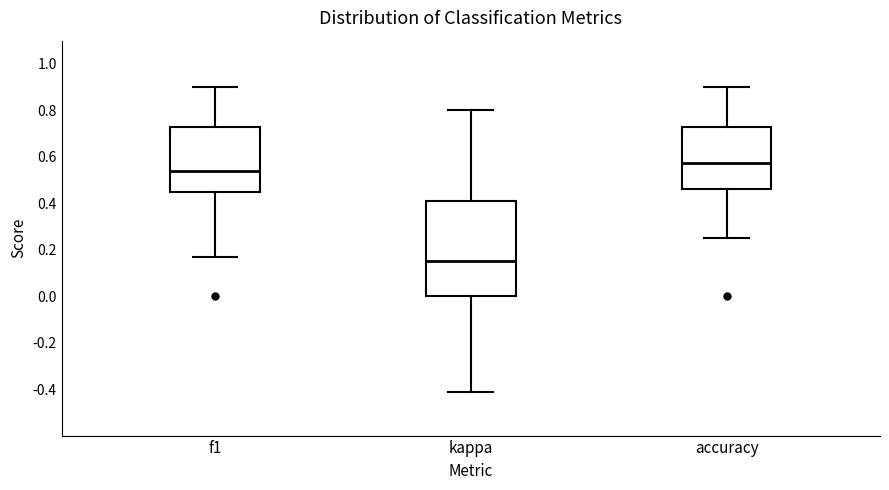

Which box has the lowest median line?

kappa